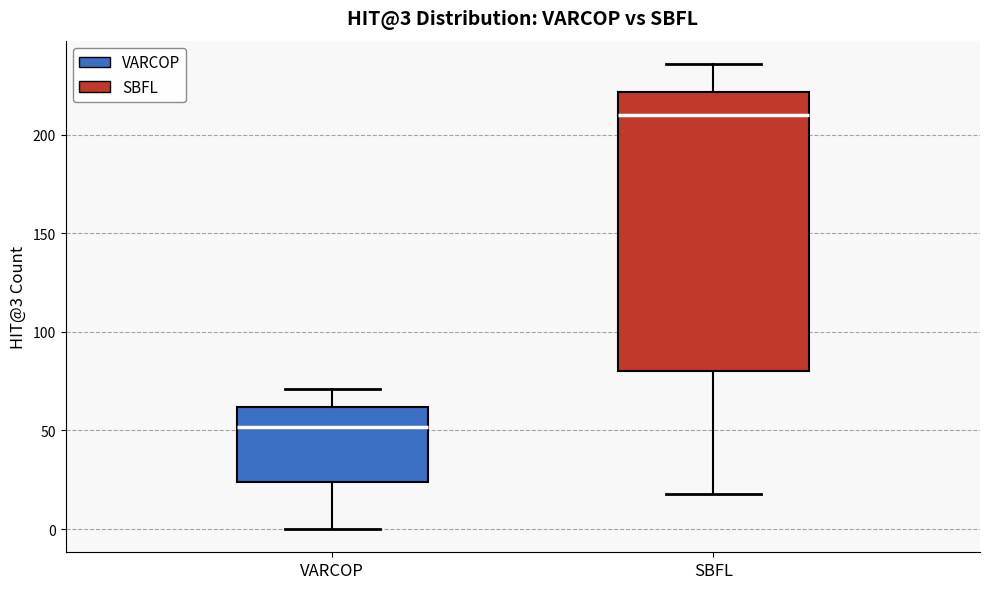

Which box has the lowest median line?

VARCOP